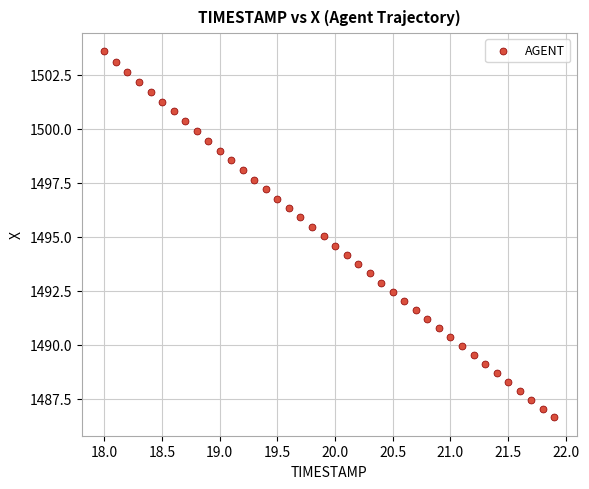

What is the range of X values (max minus min)?

3.9